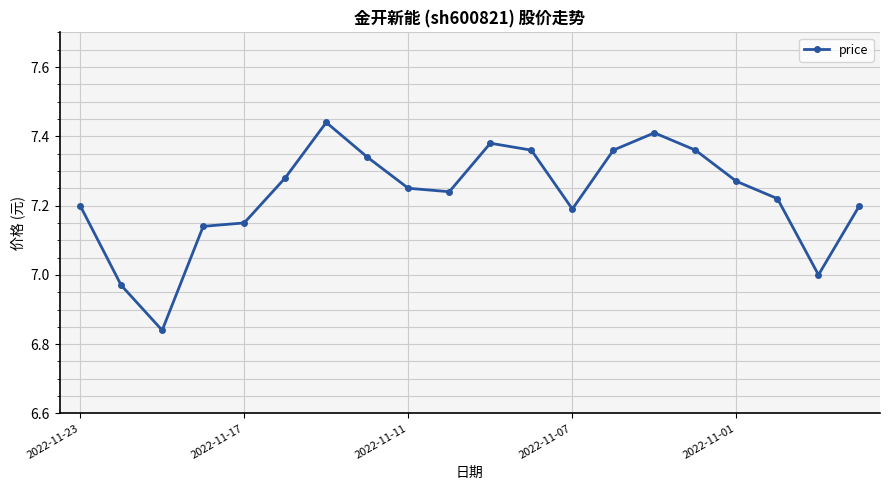

True or false: there are more than 2 points higher than both neighbors.

True